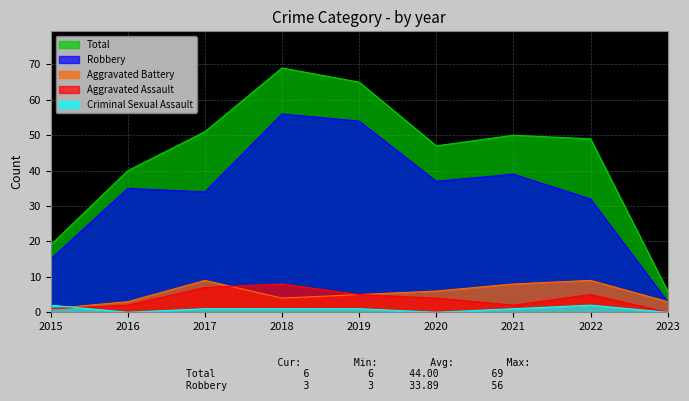

Reading left to right, extract all data points from this chart.

Aggravated Assault: 2015=1	2016=2	2017=7	2018=8	2019=5	2020=4	2021=2	2022=5	2023=0
Aggravated Battery: 2015=1	2016=3	2017=9	2018=4	2019=5	2020=6	2021=8	2022=9	2023=3
Criminal Sexual Assault: 2015=2	2016=0	2017=1	2018=1	2019=1	2020=0	2021=1	2022=2	2023=0
Robbery: 2015=15	2016=35	2017=34	2018=56	2019=54	2020=37	2021=39	2022=32	2023=3
Total: 2015=19	2016=40	2017=51	2018=69	2019=65	2020=47	2021=50	2022=49	2023=6